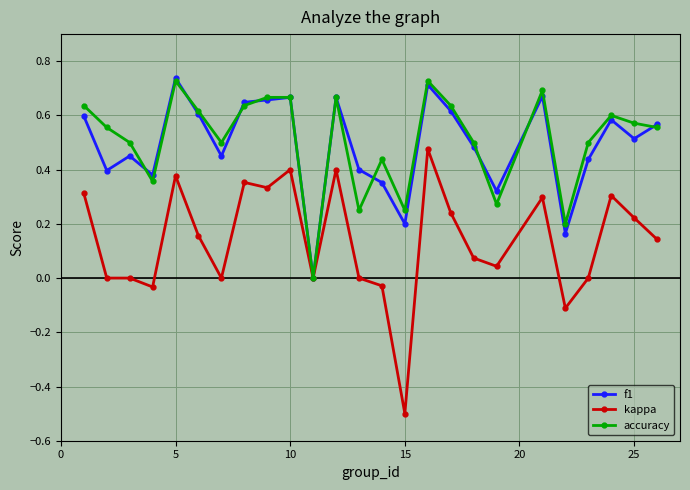

What is the minimum value shown in the chart?

-0.5